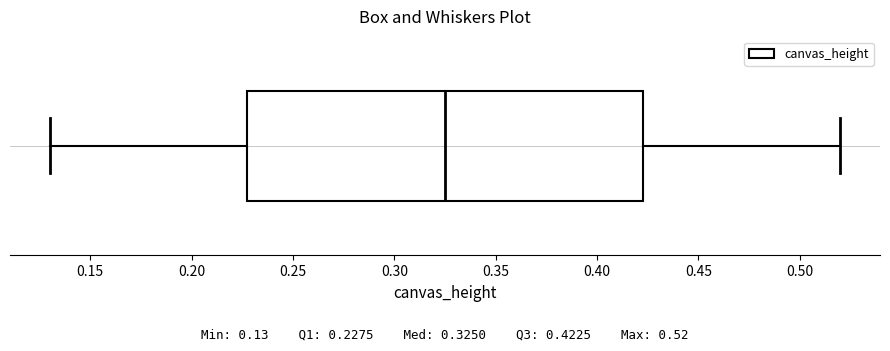

Where does the median line of the box sit on the x-axis? The values are not printed on the chart, so give them approximately, as read against the axis.

0.325